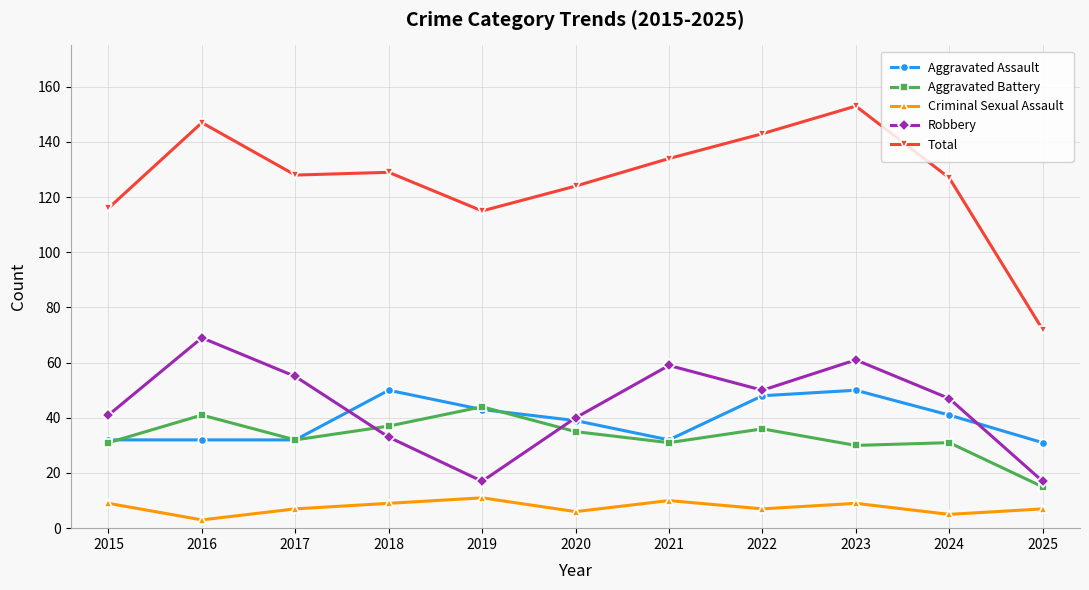

True or false: Aggravated Battery and Total cross at least once.

False